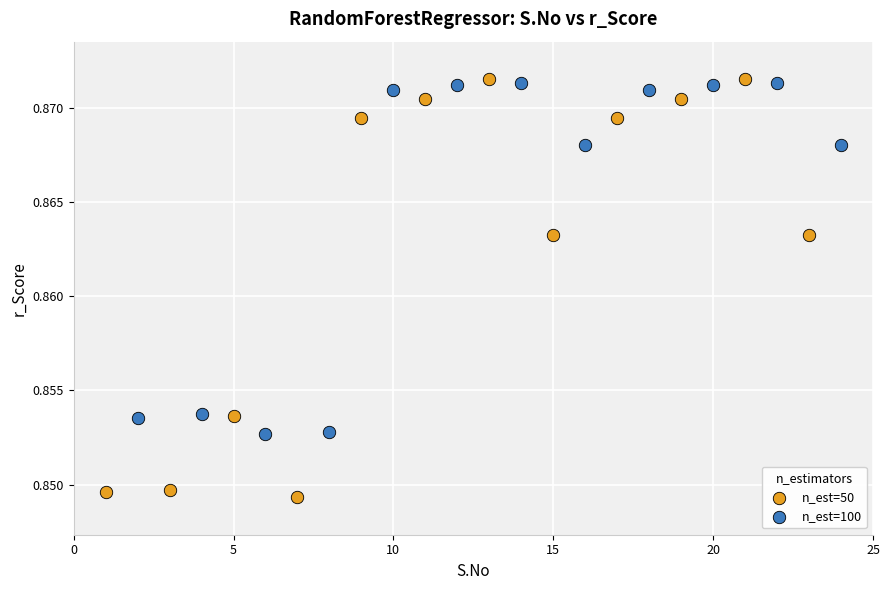

Which series reaches the minimum Y coordinate?

n_est=50